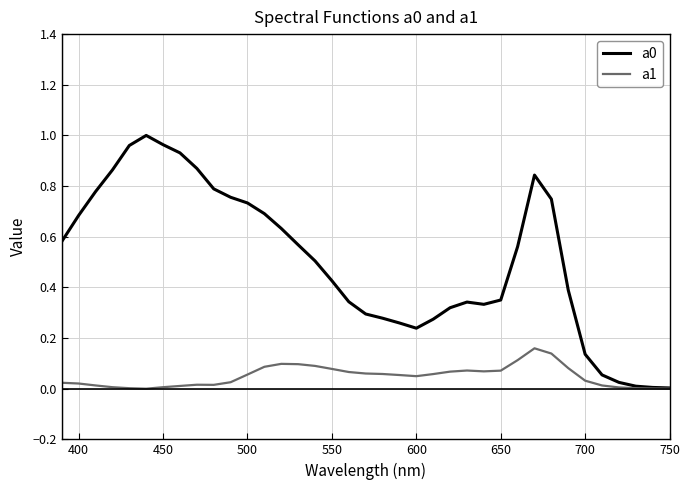

The a1 series shows 0.1 at 600. True or false?

False